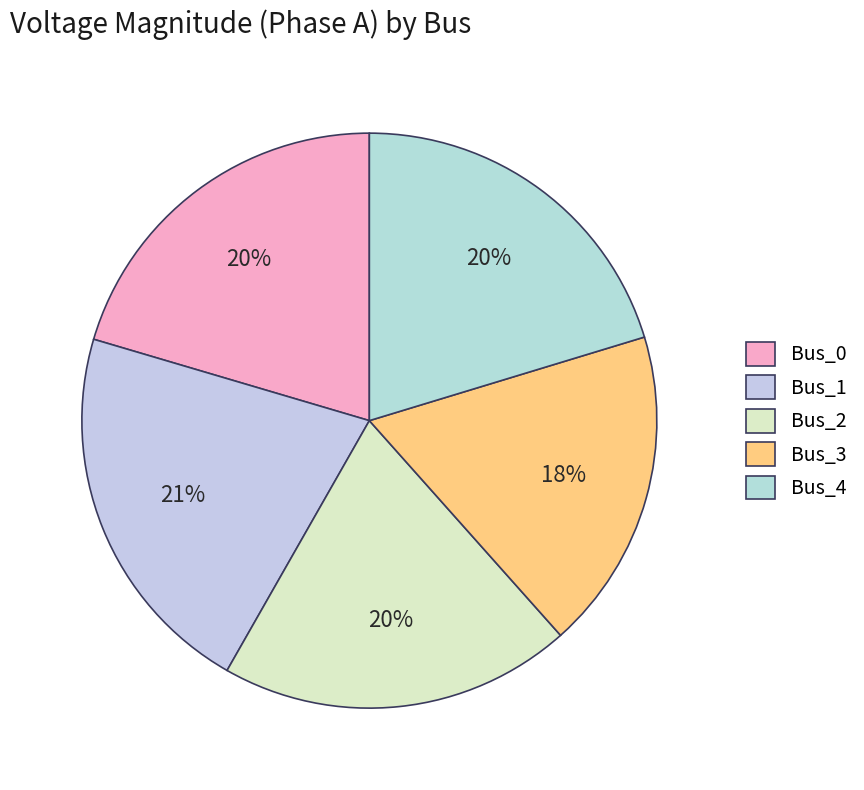

What percentage is NOT represented by Bus_1?

78.7%